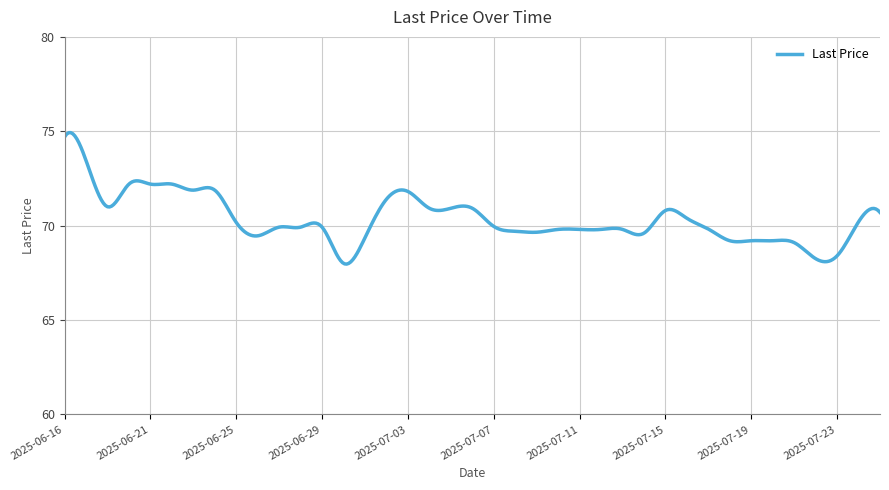

What is the minimum value shown in the chart?

68.0